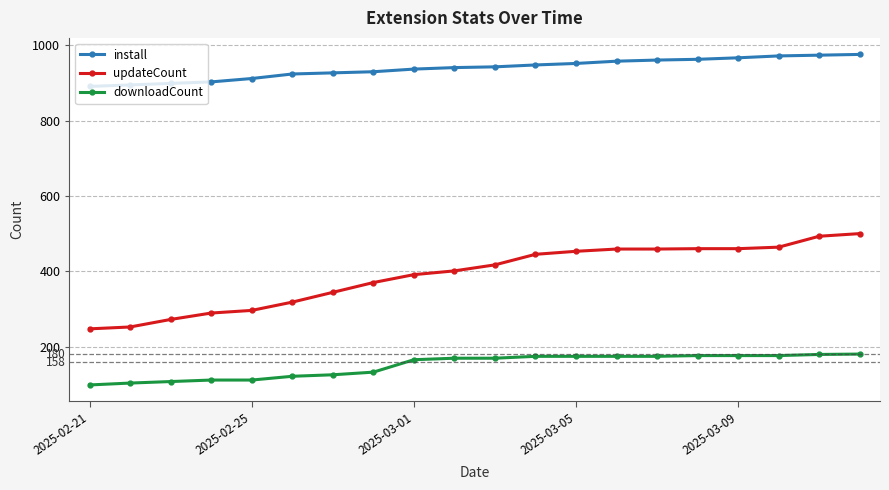

What is the lowest value of the updateCount series?

247